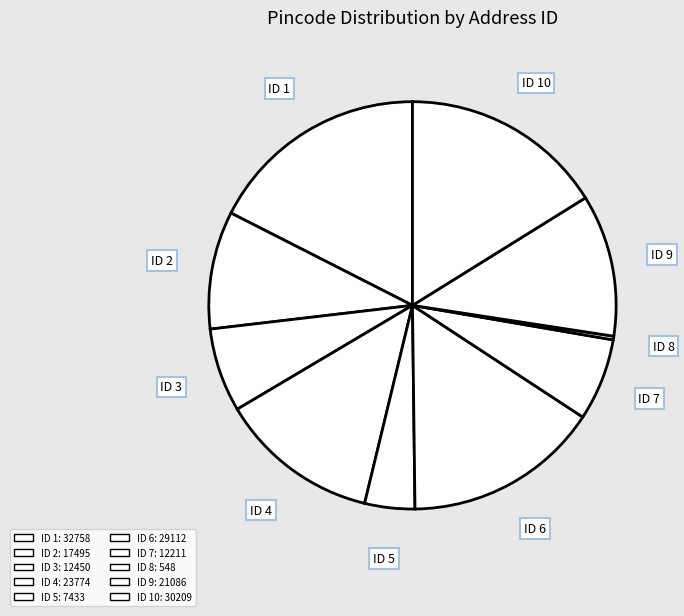

Which slice is the largest?

1